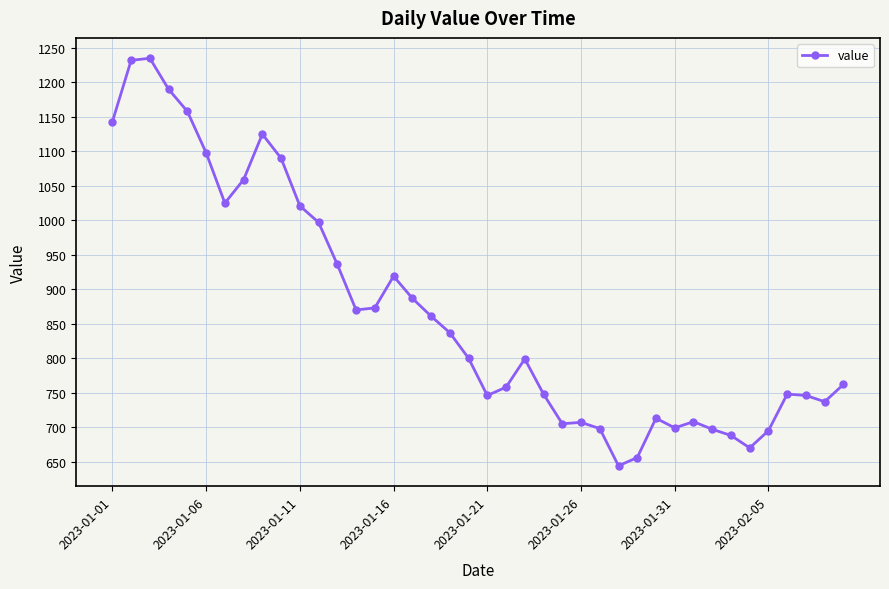

What is the maximum value shown in the chart?

1235